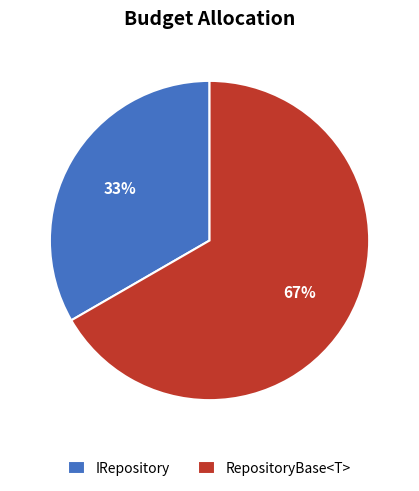

True or false: IRepository accounts for 33% of the total.

True